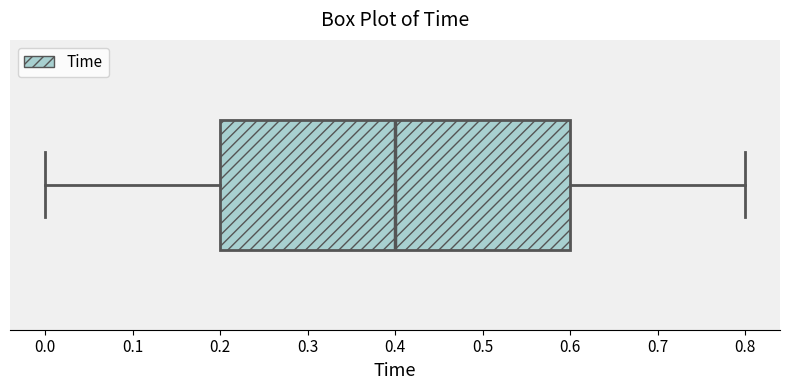

Read this box plot against the x-axis: the position of the median line, the range covered by the box, and the ends of both whiskers. The values are not printed on the chart, so give them approximately, as read against the axis.

median 0.4, box 0.2 to 0.6, whiskers 0.0 to 0.8